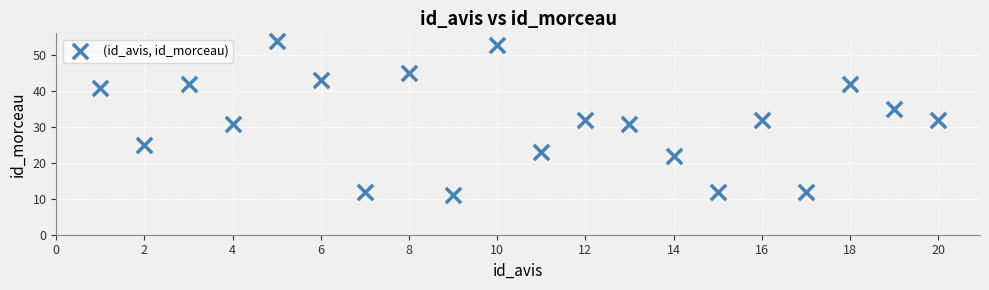

What is the range of Y values (max minus min)?

43